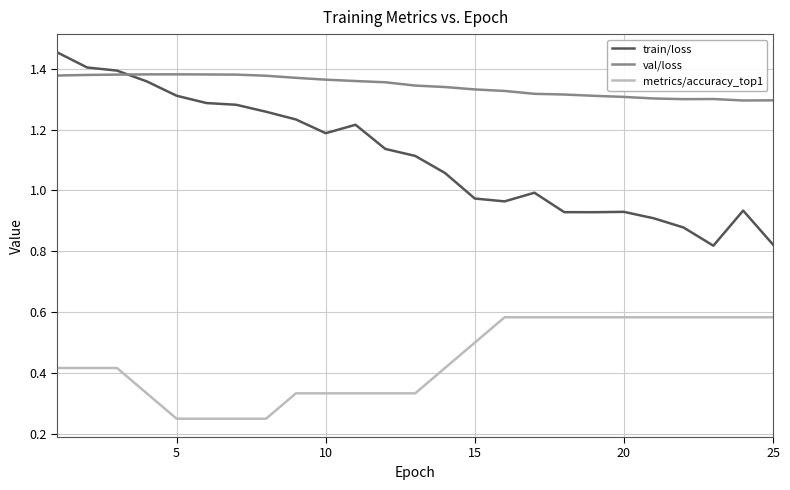

Which series has the largest total across all categories?

val/loss